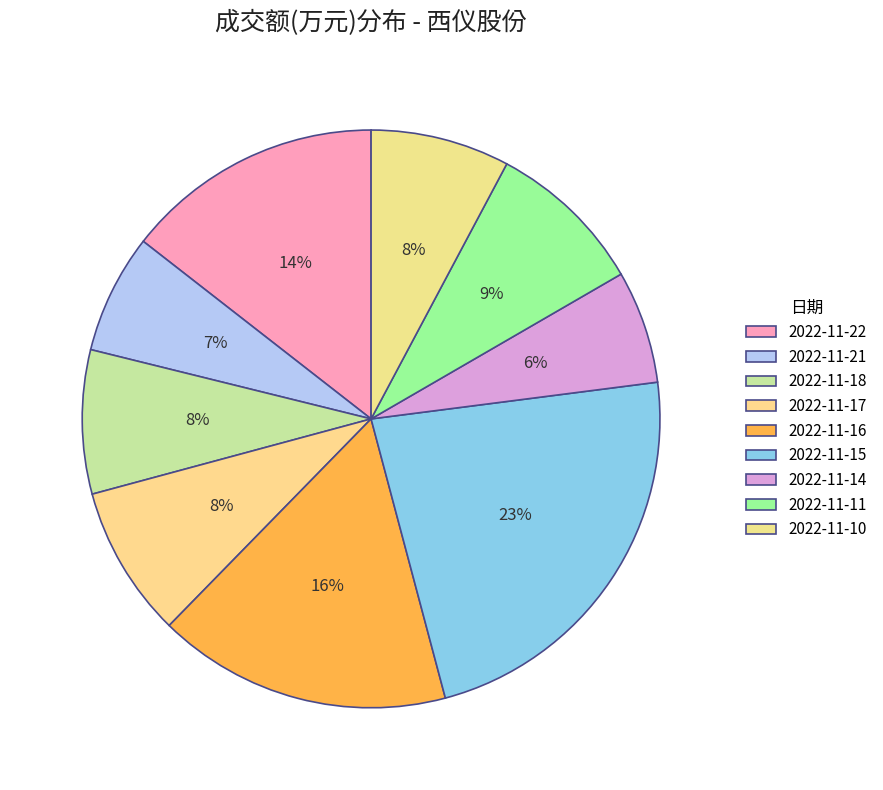

Between 2022-11-11 and 2022-11-16, which is larger?

2022-11-16